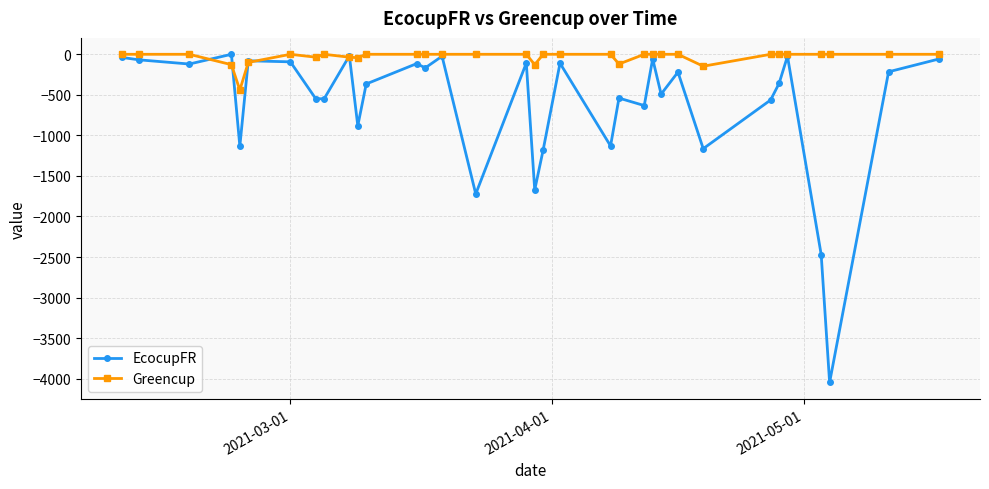

Which series ends up on top after the final intersection of EcocupFR and Greencup?

Greencup